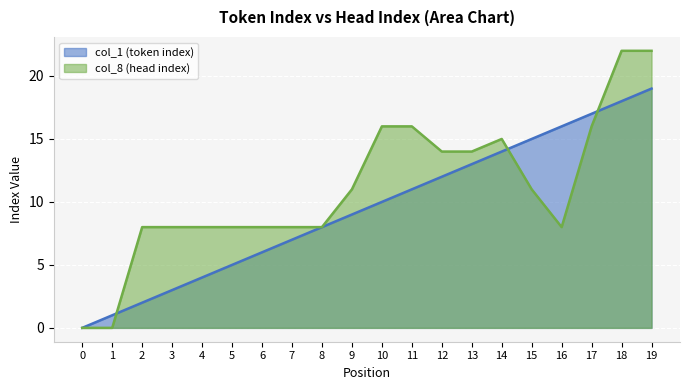

The value of col_8 (head index) at 8 is 8. True or false?

True